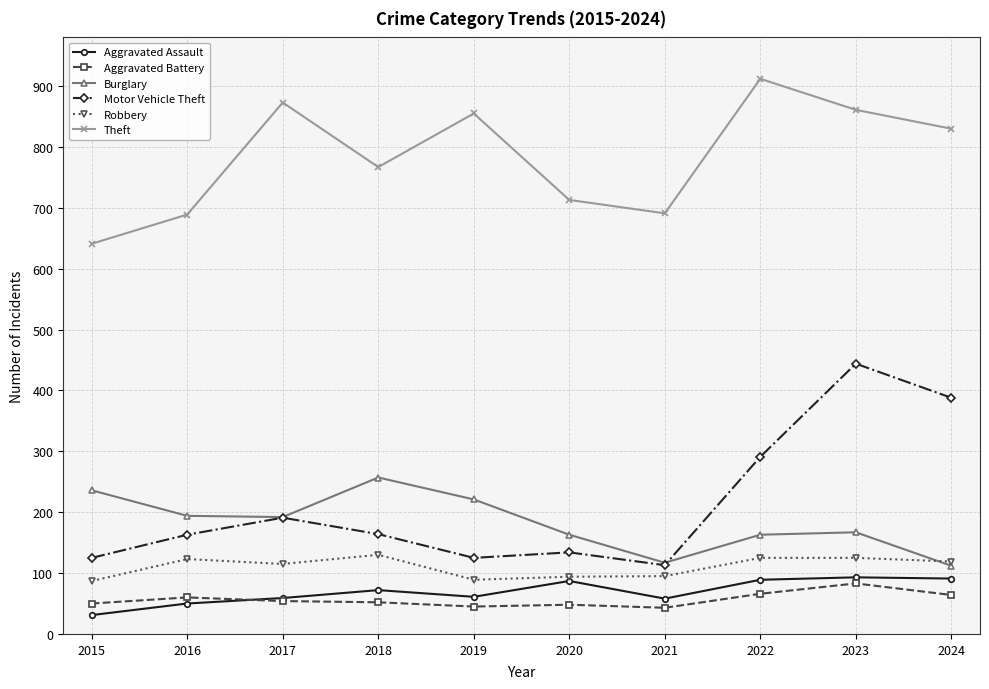

What is the approximate value of Aggravated Battery at 2020?

48